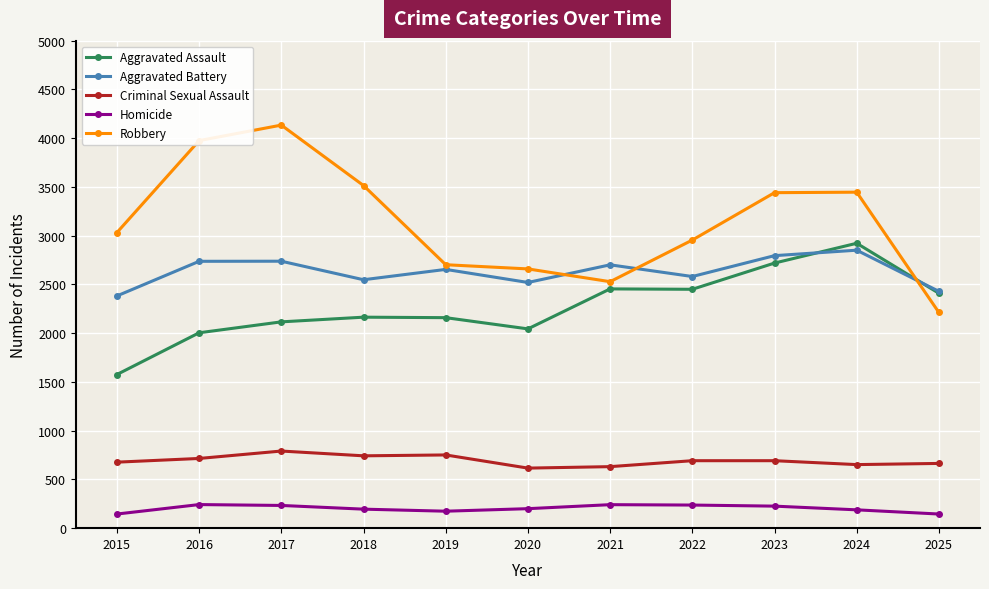

True or false: Robbery and Homicide intersect in this chart.

False